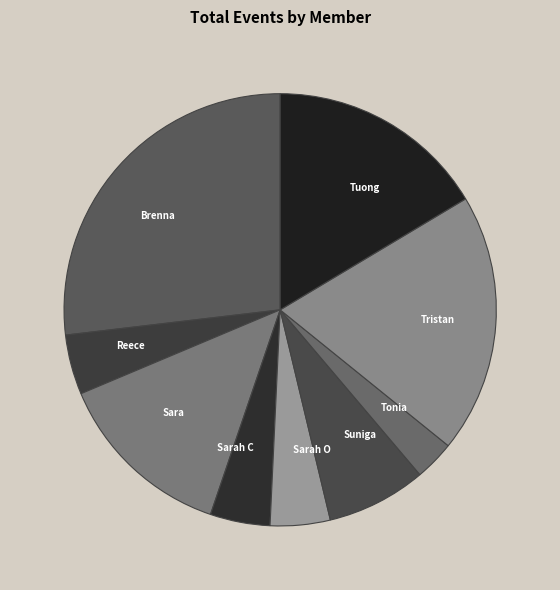

Is Tuong the majority of the pie?

No